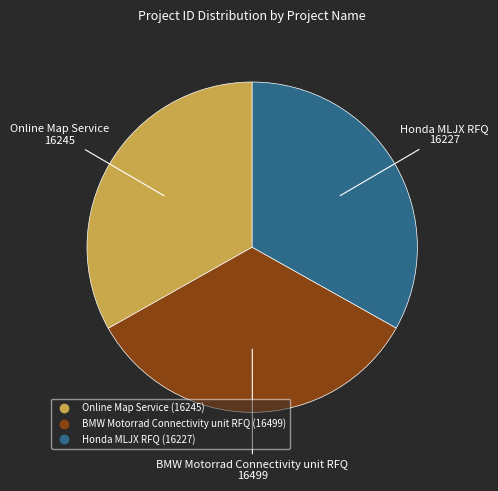

Between Online Map Service and BMW Motorrad Connectivity unit RFQ, which is larger?

BMW Motorrad Connectivity unit RFQ